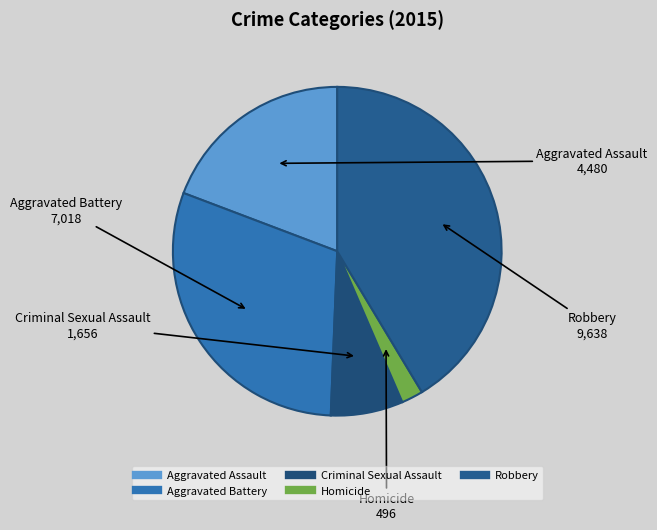

Between Criminal Sexual Assault and Aggravated Assault, which is larger?

Aggravated Assault